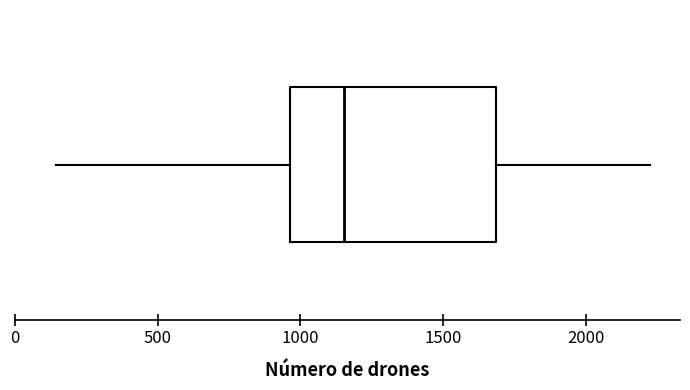

Where is the left edge of the box on the x-axis? The values are not printed on the chart, so give them approximately, as read against the axis.

950